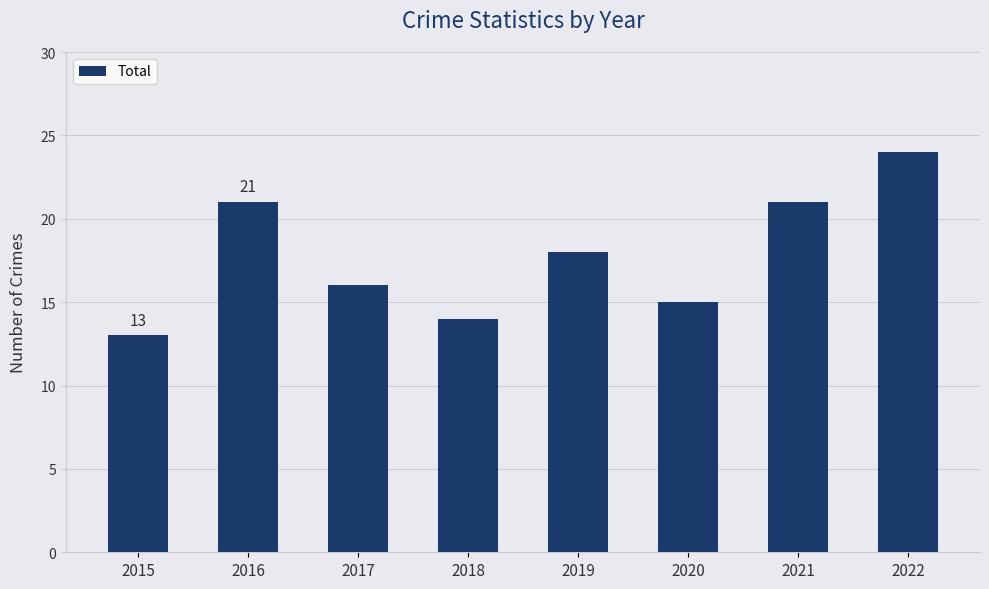

Which category has the highest value across all series?

2022